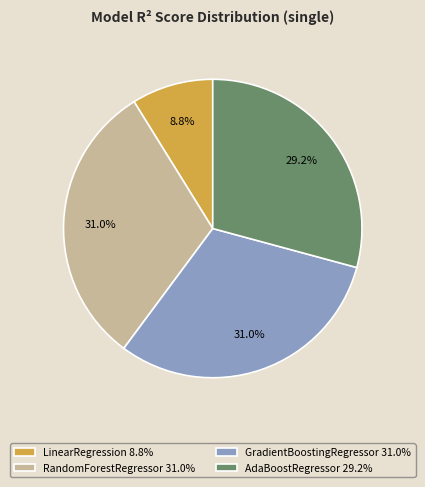

What percentage is the LinearRegression slice, to the nearest percent?

9%